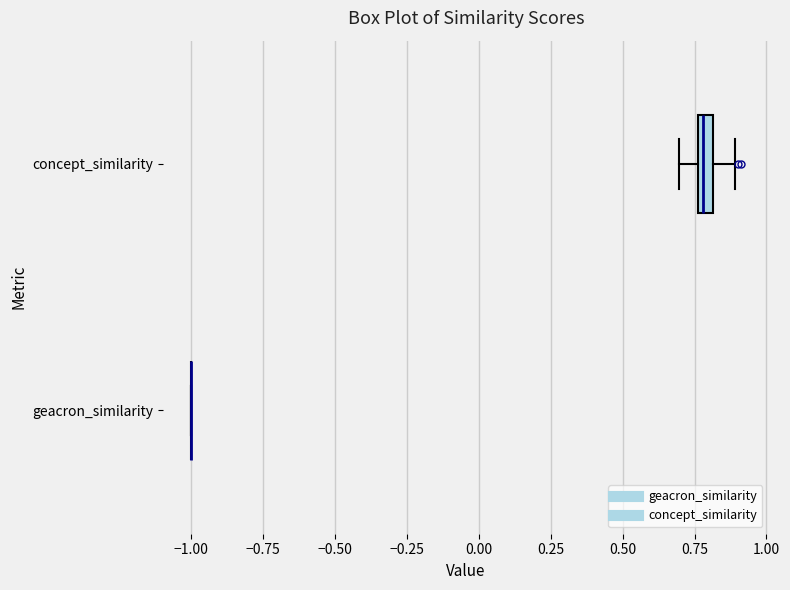

Which box is the widest, from its left edge to its right edge?

concept_similarity